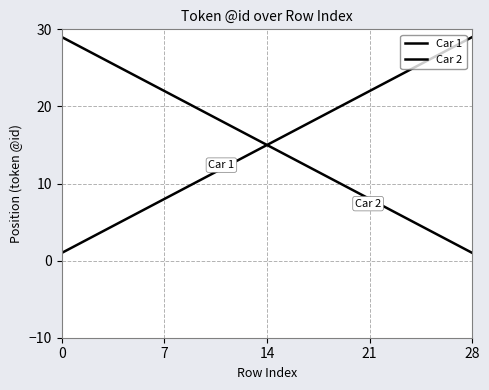

How many lines are shown in the chart?

2